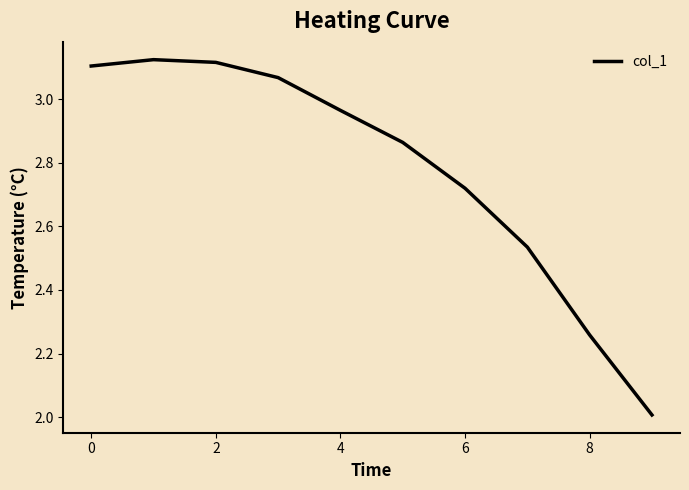

What is the difference between the maximum and minimum values?

1.1